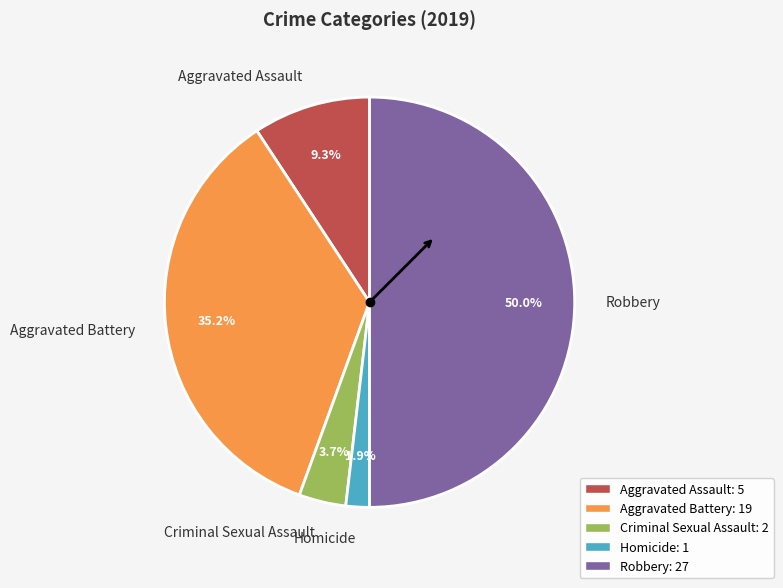

To the nearest percent, what is the difference between the largest and smallest slice percentages?

48%